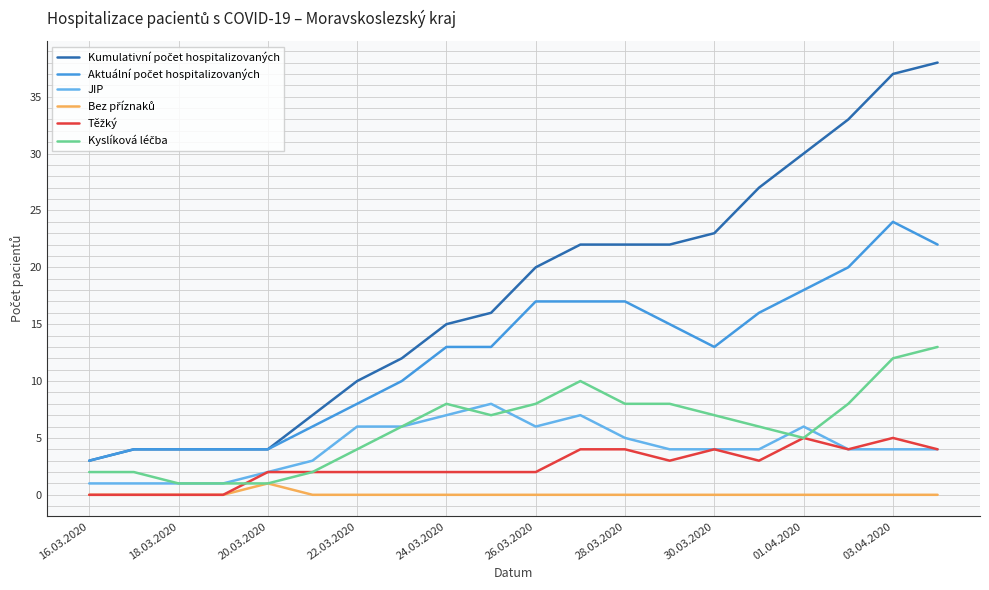

True or false: Kumulativní počet hospitalizovaných and Bez příznaků intersect in this chart.

False